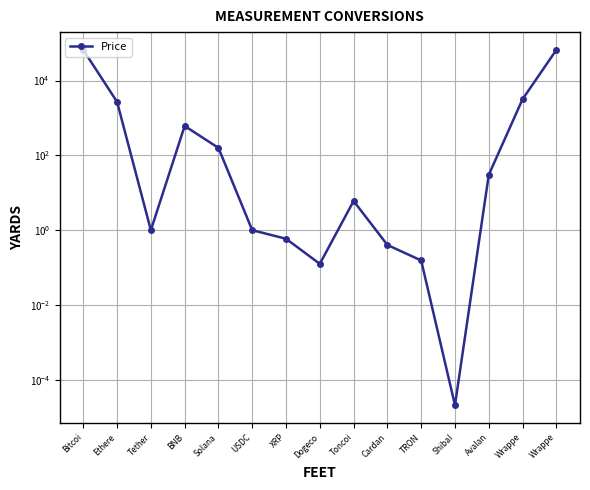

How many data points are above 6?

8